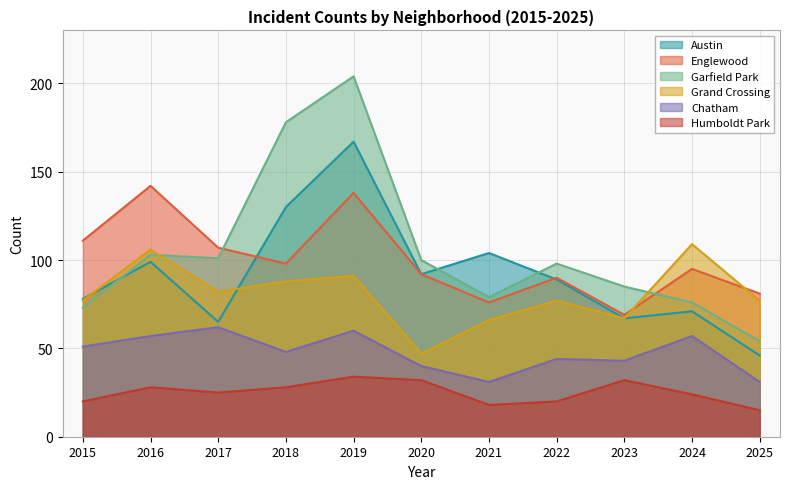

Which series changed the most between 2015 and 2017?

Garfield Park